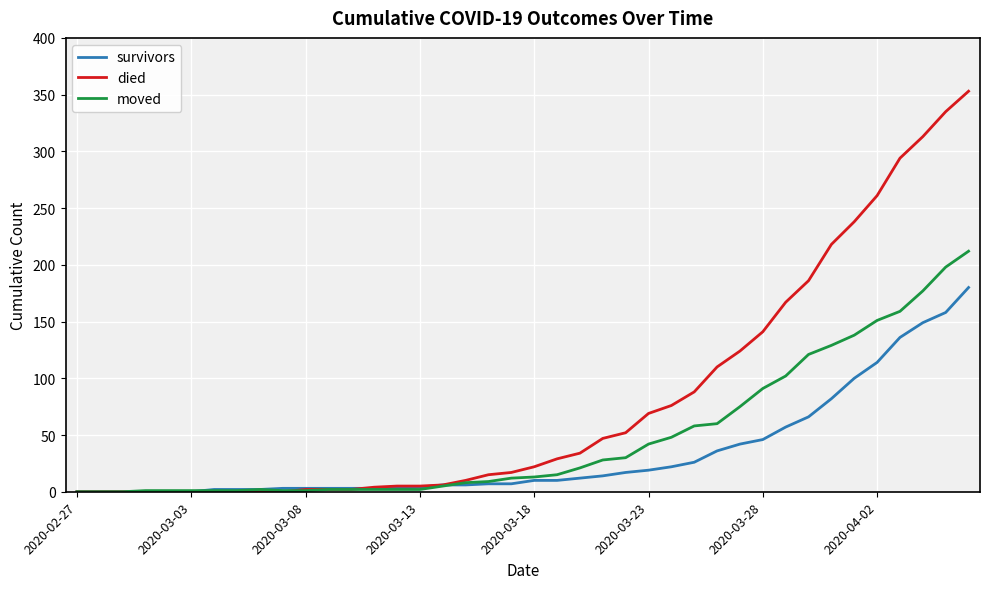

What are all the series names shown in the legend?

survivors, died, moved